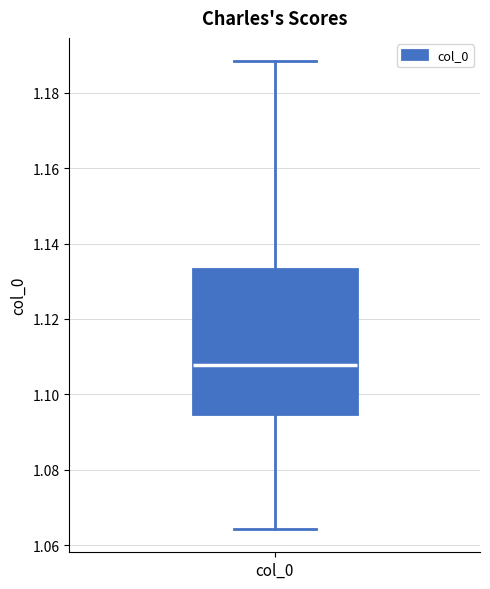

Where does the lower whisker of the box for col_0 end on the y-axis? The values are not printed on the chart, so give them approximately, as read against the axis.

1.064